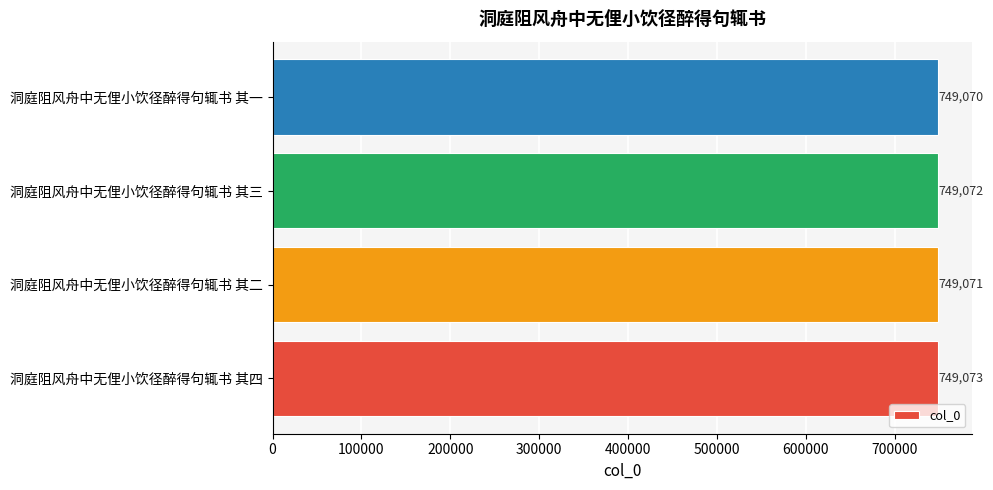

The value at 洞庭阻风舟中无俚小饮径醉得句辄书 其二 is 749071. True or false?

True